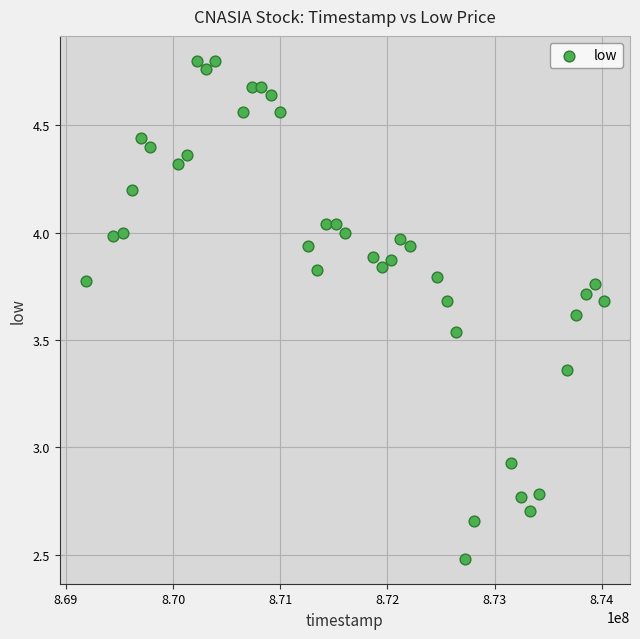

What is the range of X values (max minus min)?

4838400.0